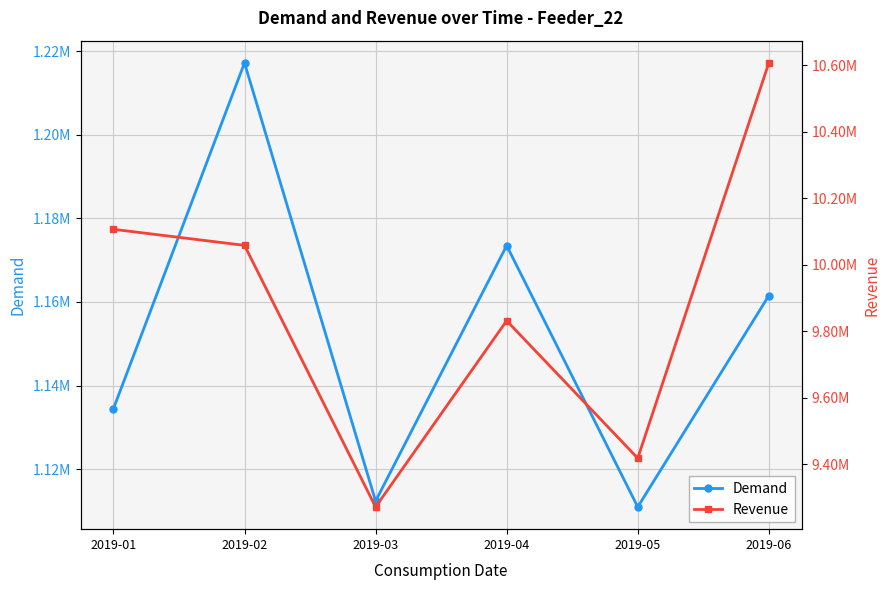

What is the difference between the maximum and minimum values in the Demand series?

106327.9